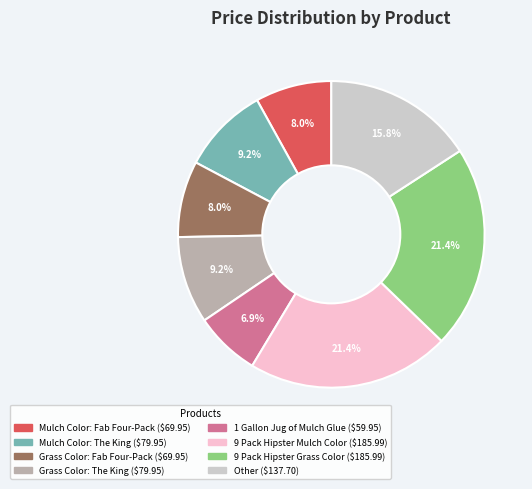

Is there any slice that represents more than half of the pie?

No